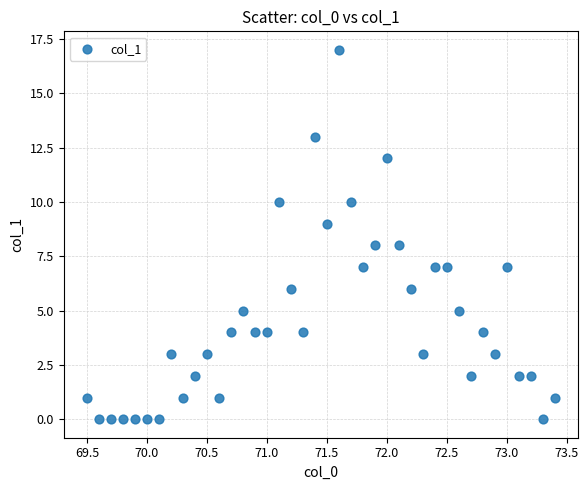

What is the range of Y values (max minus min)?

17